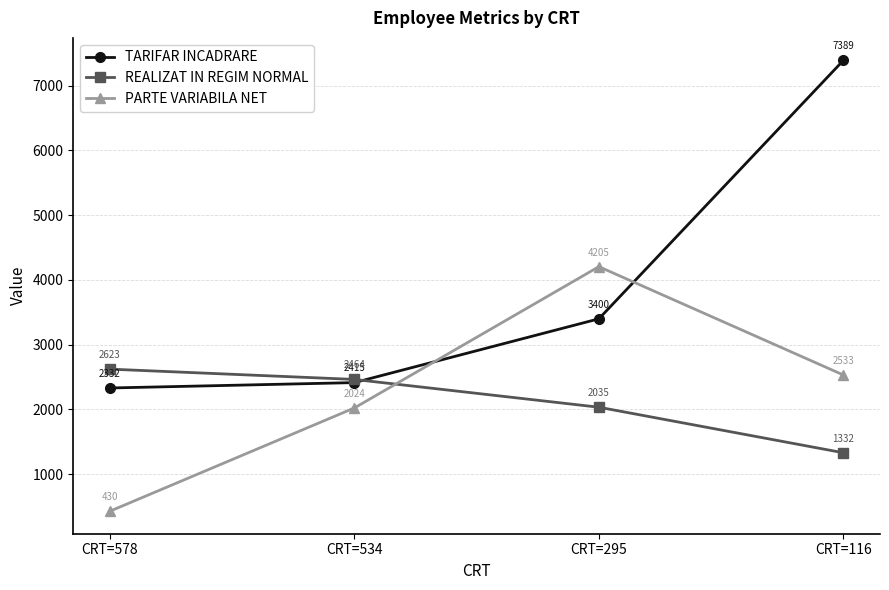

How many values in the REALIZAT IN REGIM NORMAL series are below 2464?

2